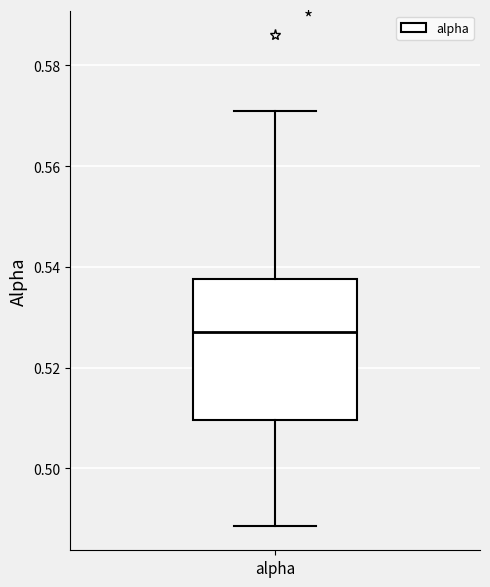

Where does the median line of the box for alpha sit on the y-axis? The values are not printed on the chart, so give them approximately, as read against the axis.

0.528